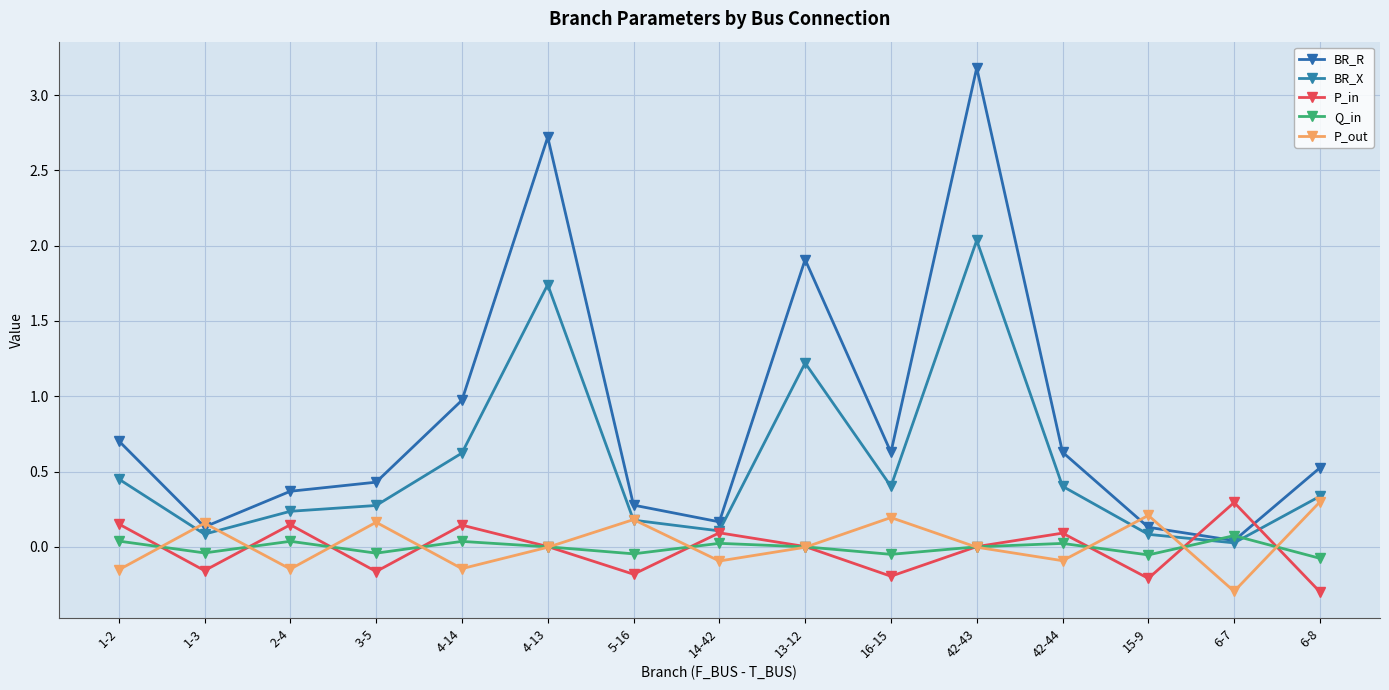

What is the total value across all series at 42-43?

5.2